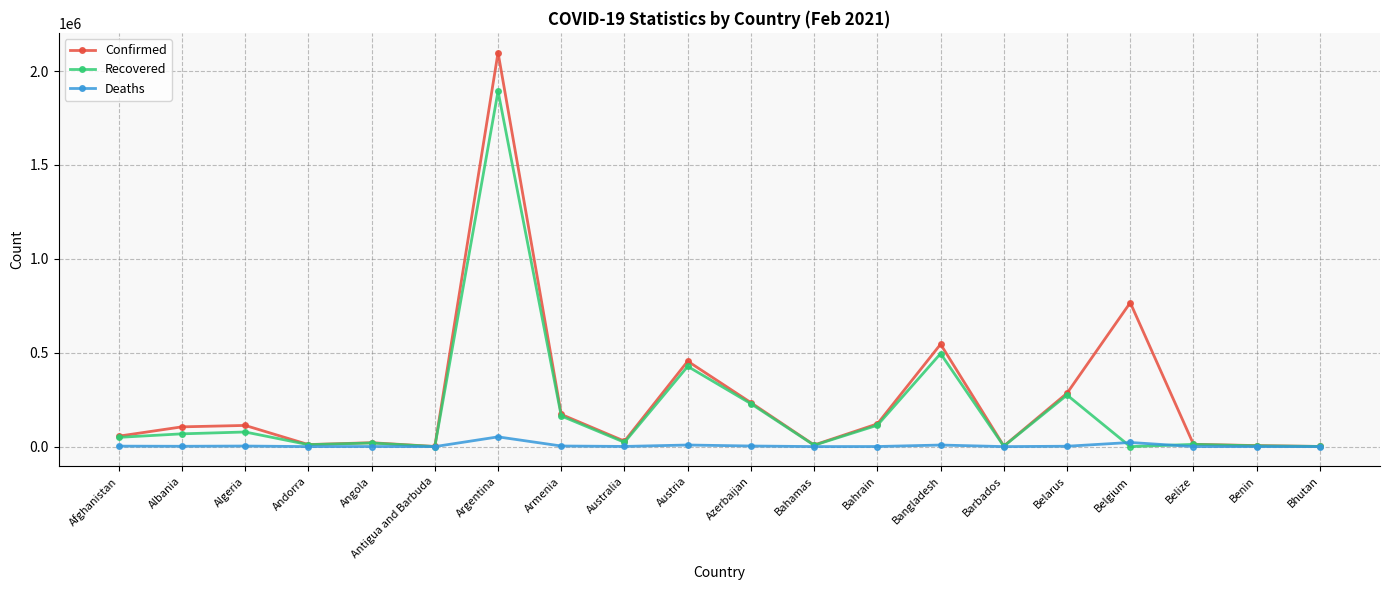

What is the minimum value for Deaths?

1